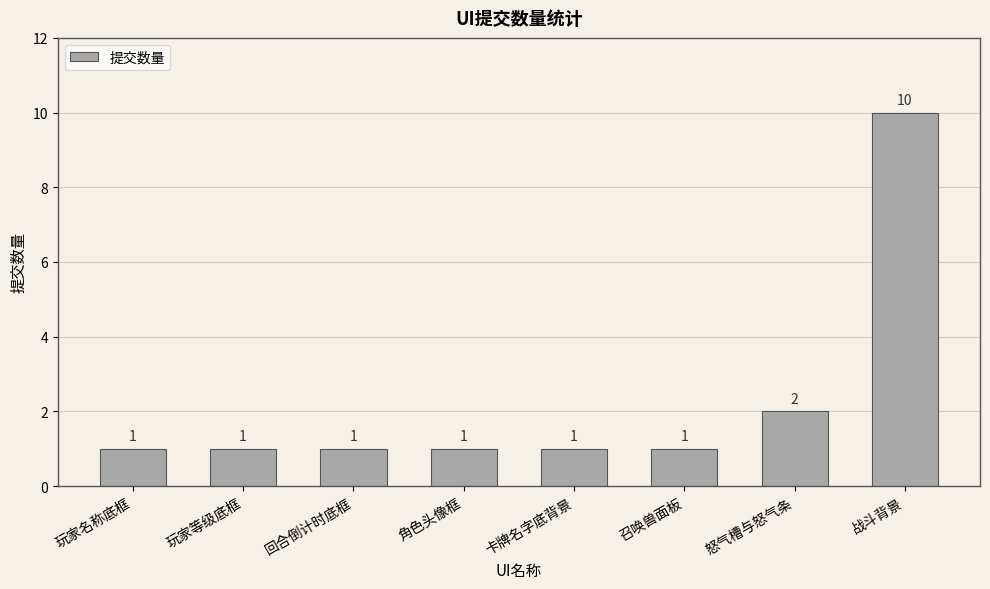

What position from the left is 回合倒计时底框?

3